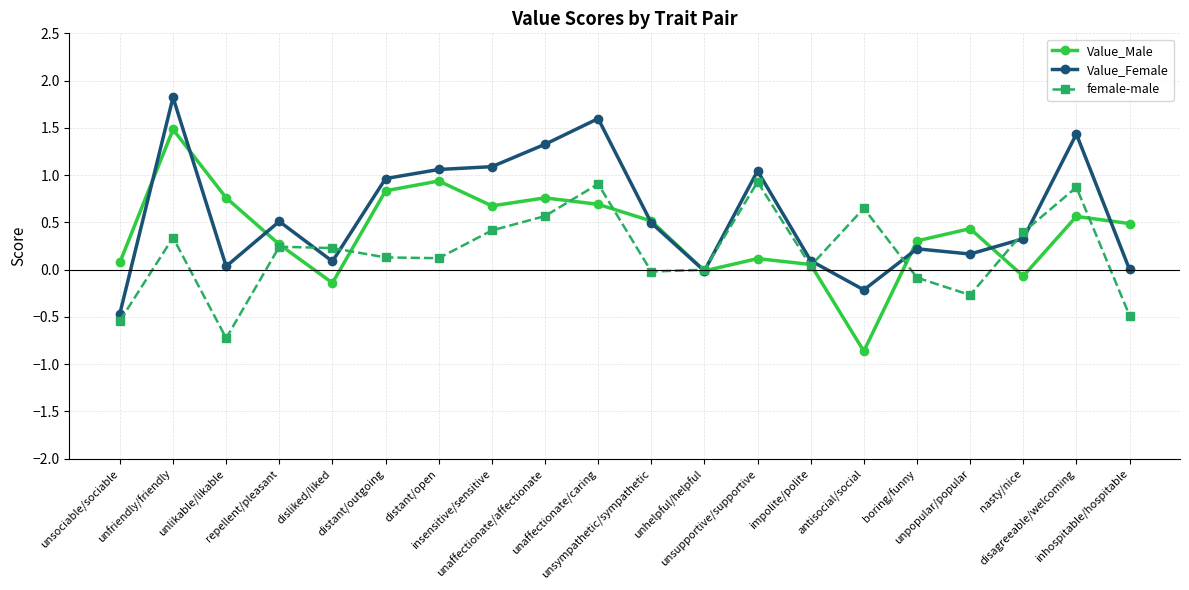

The value of Value_Male at insensitive/sensitive is 0.7. True or false?

True